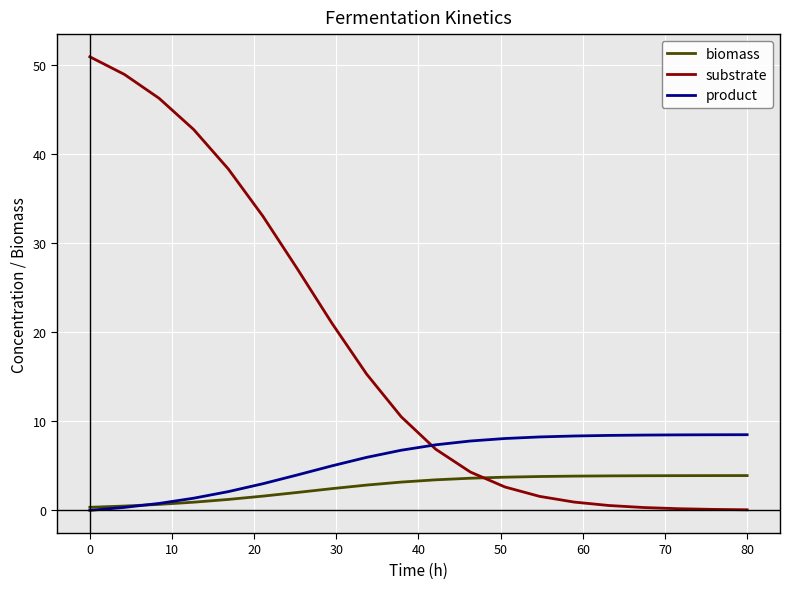

Which series has the largest total across all categories?

substrate